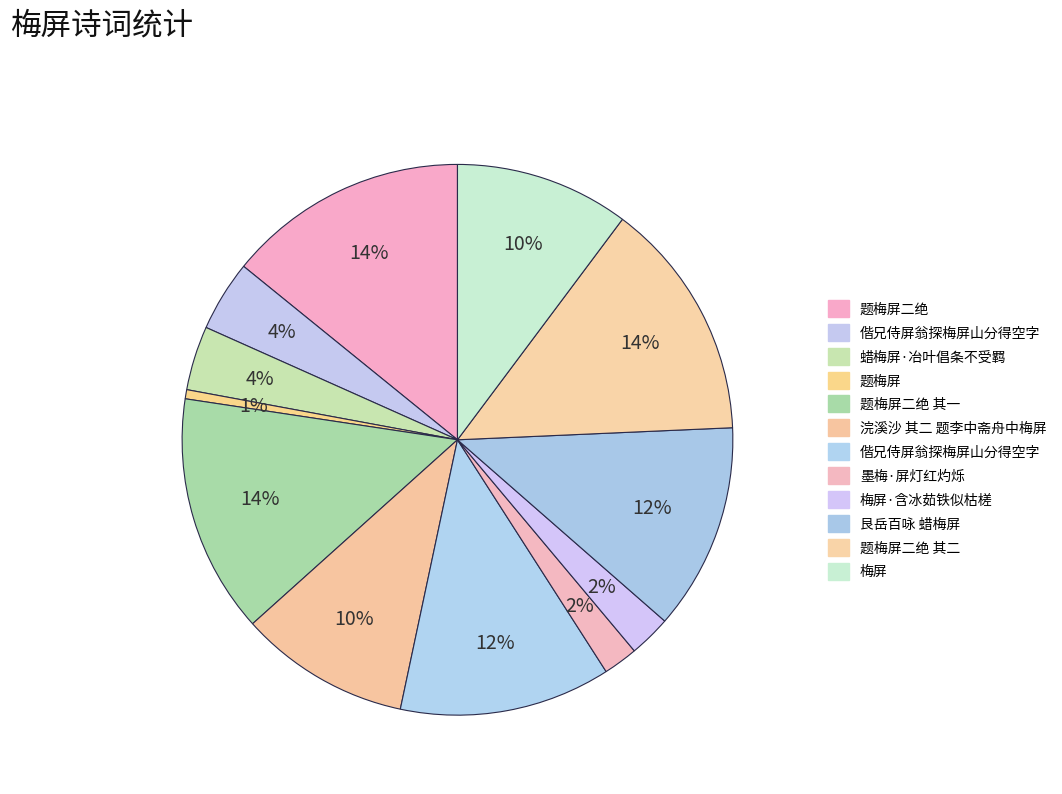

How many slices are in this pie chart?

12